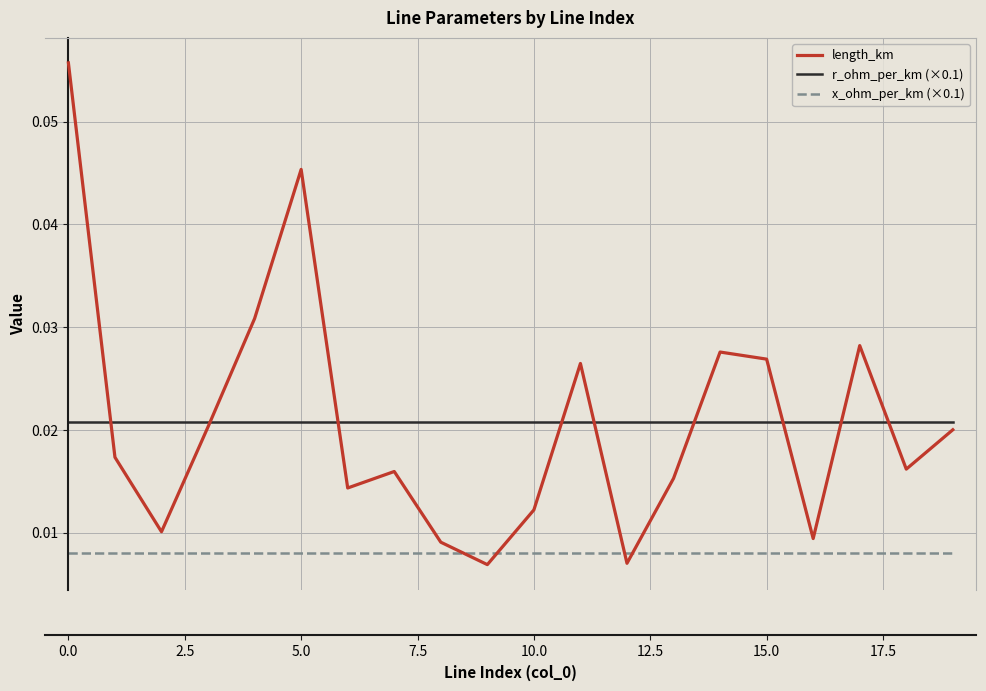

List the series in order of their peak value, highest first.

length_km, r_ohm_per_km (×0.1), x_ohm_per_km (×0.1)